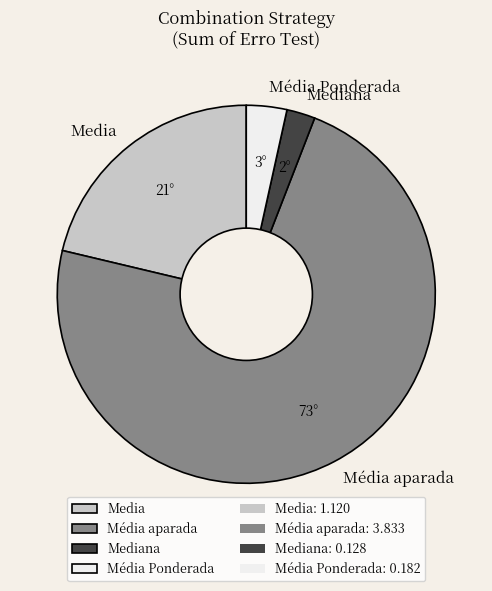

Between Mediana and Media, which is larger?

Media